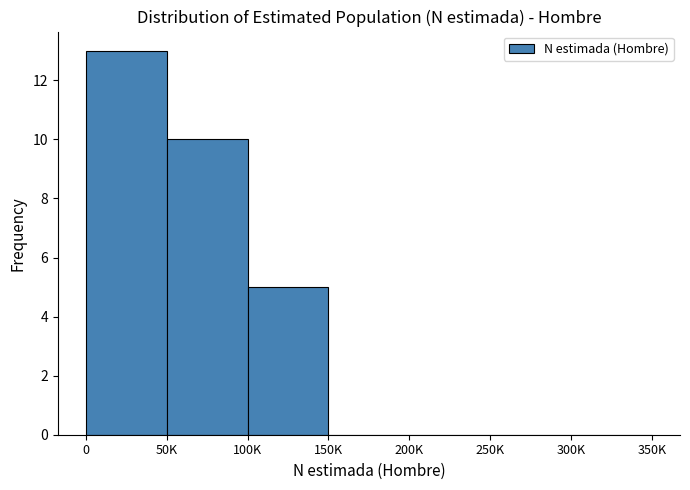

Reading left to right, what are all the values shown in this chart?

0=13	50K=10	100K=5	150K=0	200K=0	250K=0	300K=0